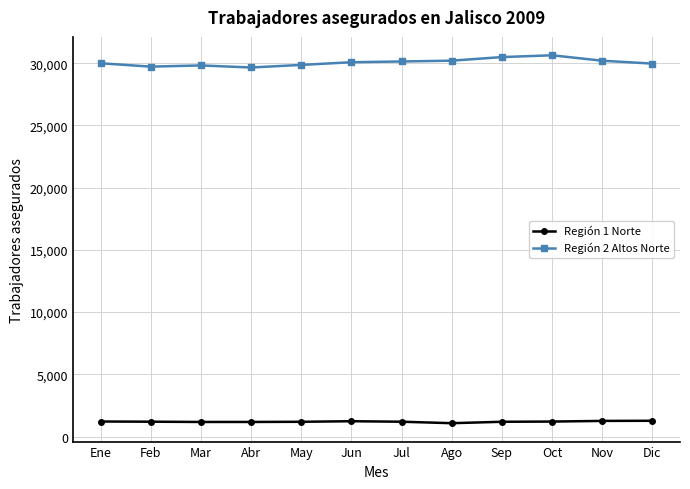

True or false: Región 1 Norte and Región 2 Altos Norte intersect in this chart.

False